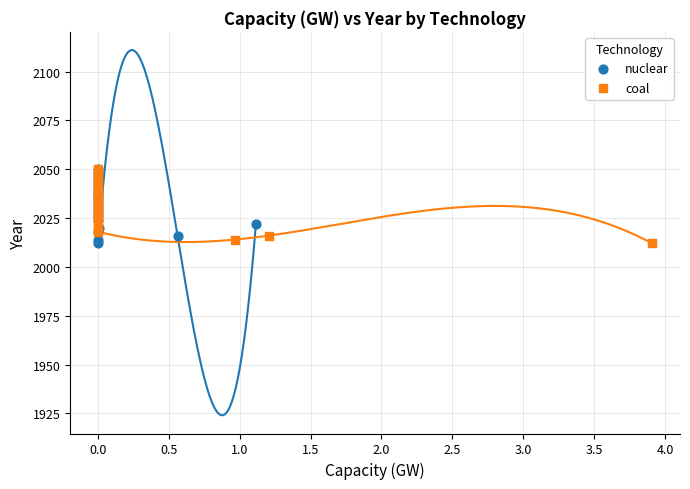

What are all the series names shown in the legend?

nuclear, coal